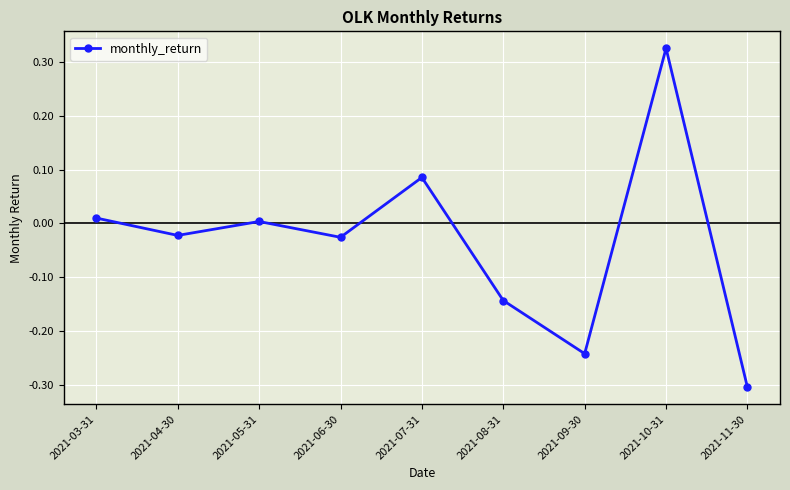

What is the smallest value displayed?

-0.3